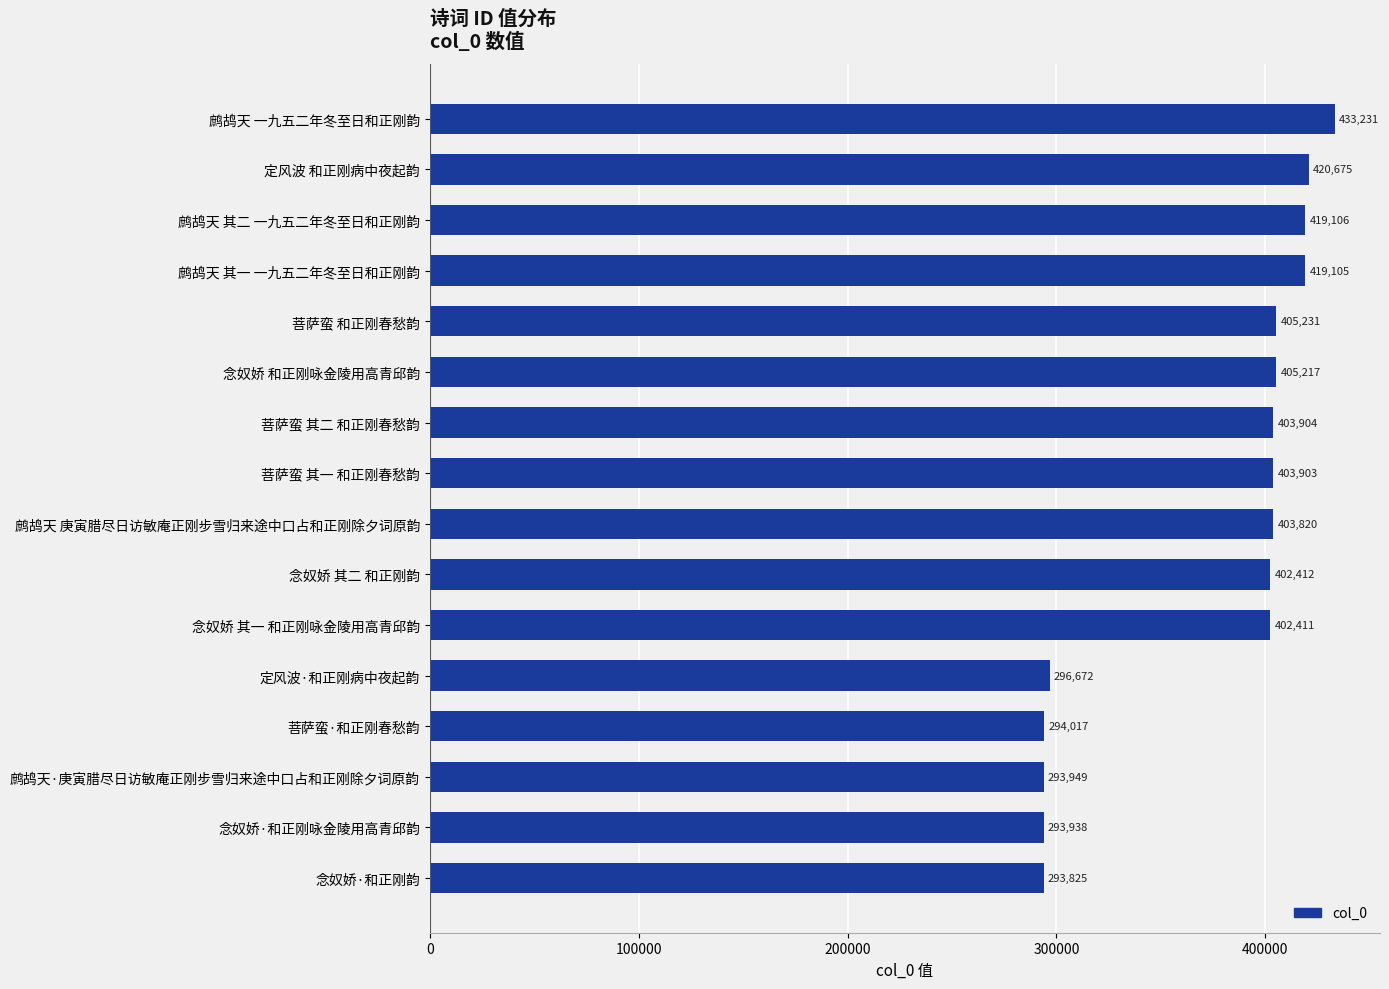

What is the approximate value at 菩萨蛮·和正刚春愁韵?

294017